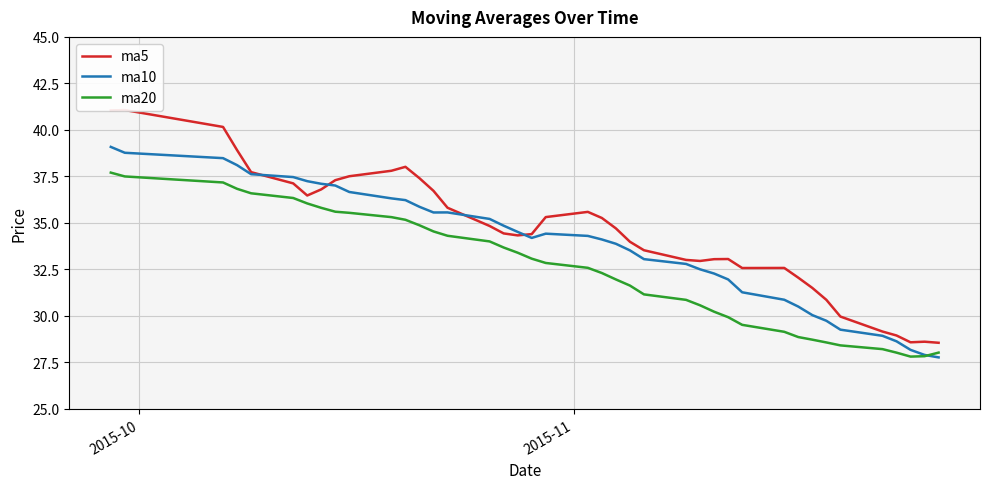

What is the highest value of the ma20 series?

37.7